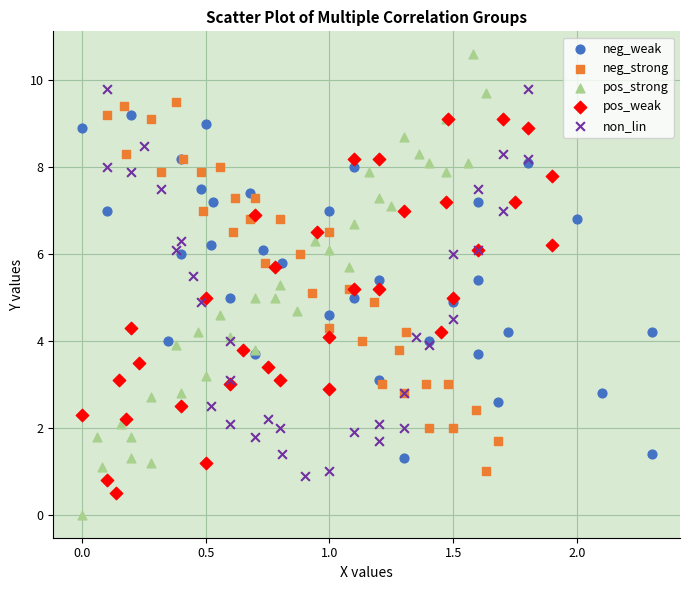

Which series contains the highest Y value?

pos_strong